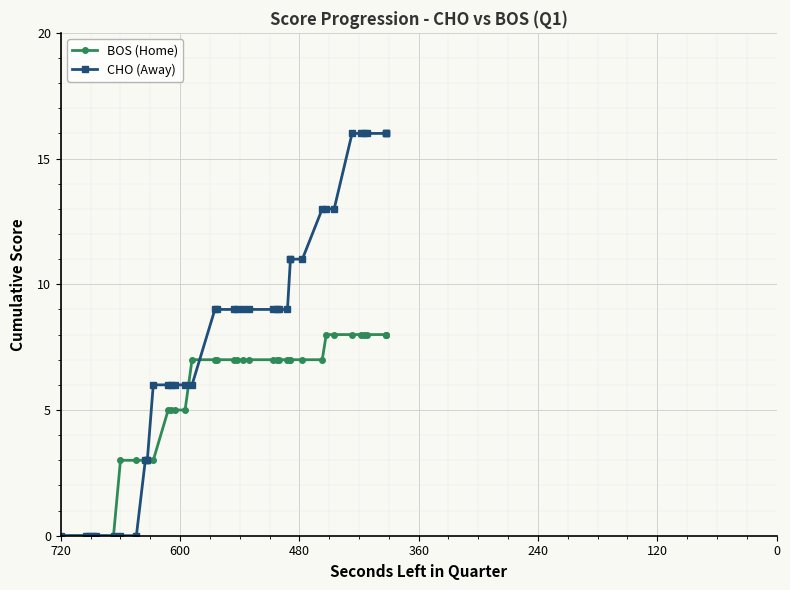

How many times do CHO (Away) and BOS (Home) cross each other?

2